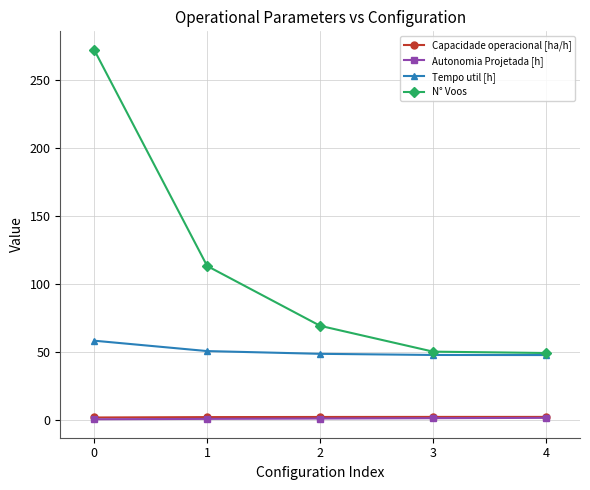

The Tempo util [h] series shows 47.5 at 4. True or false?

True